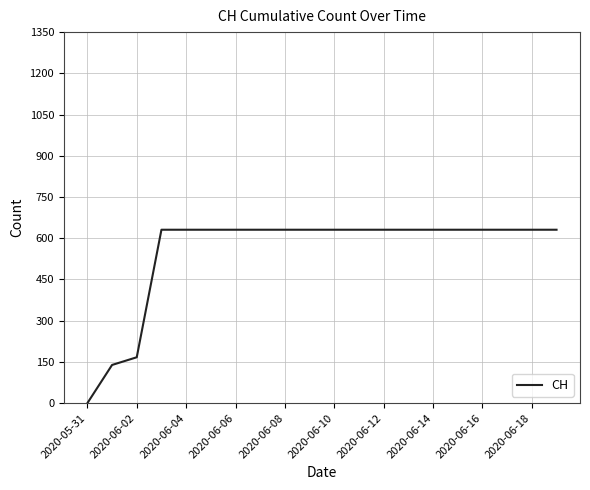

What is the difference between the maximum and minimum values?

631